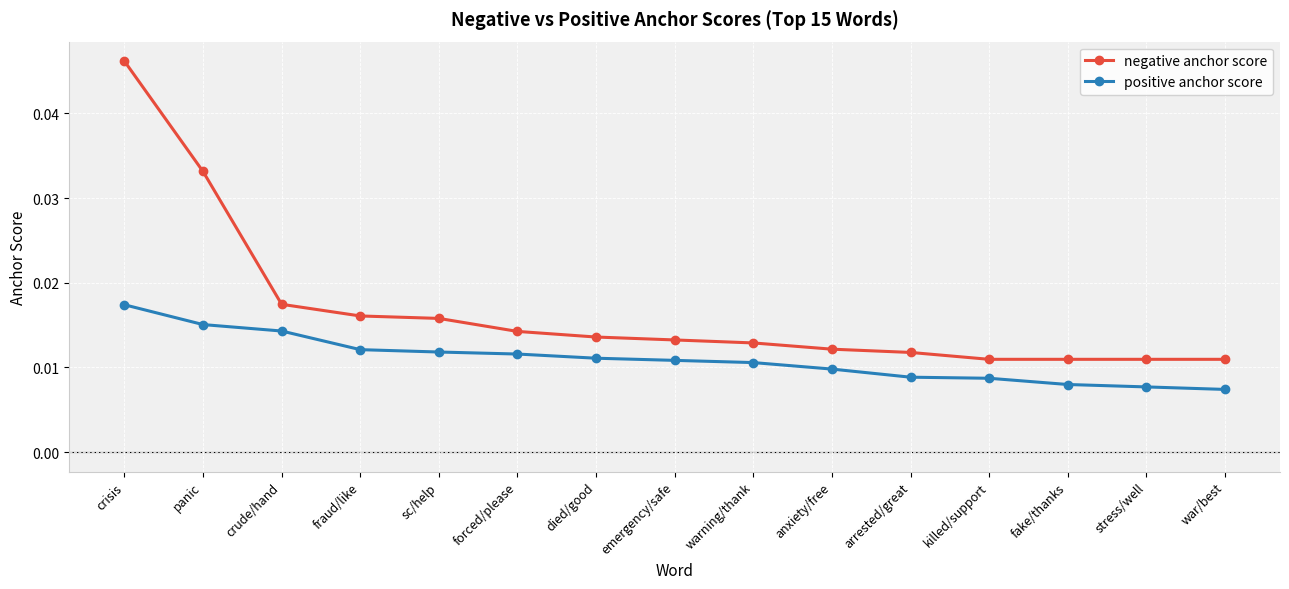

What is the label of the 10th point from the right?

forced/please